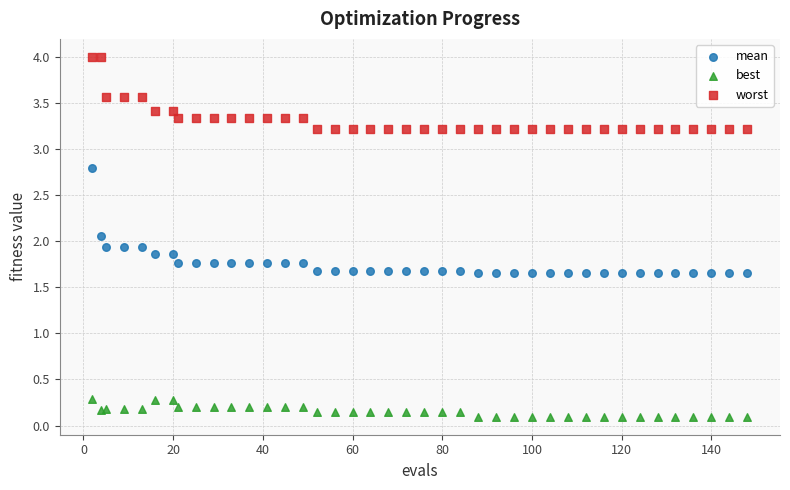

Which series reaches the maximum Y coordinate?

worst